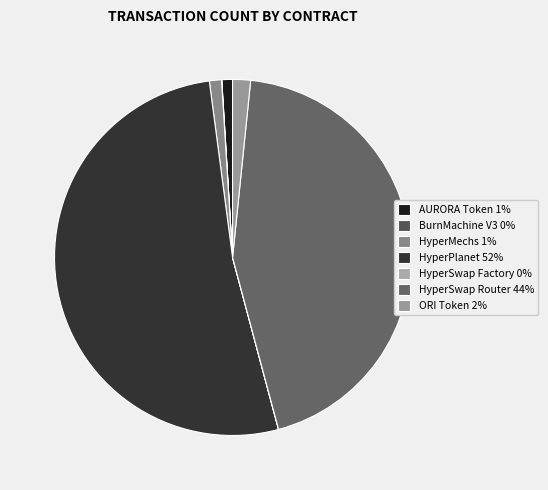

Does any single category account for the majority?

Yes